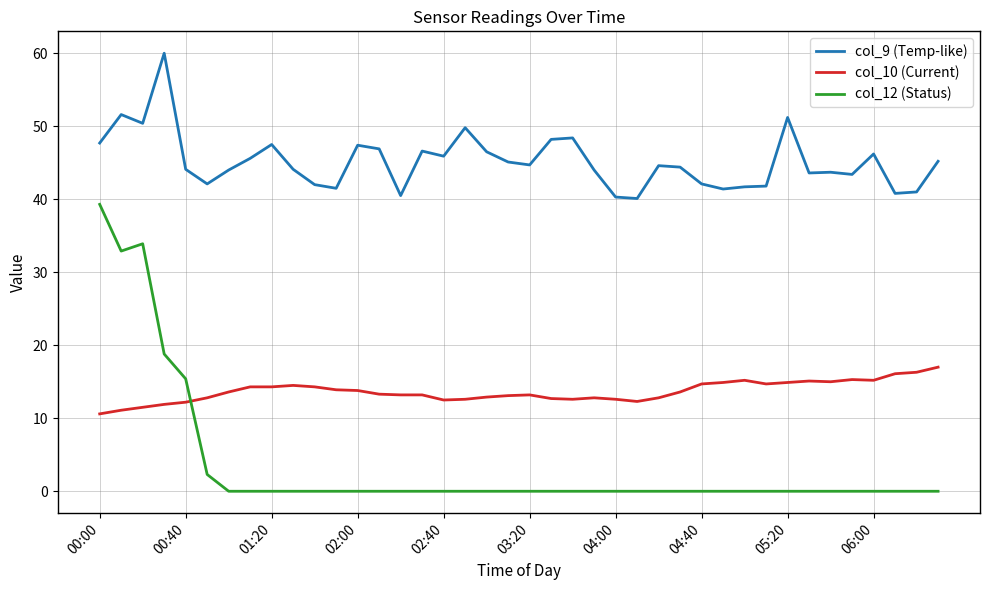

List the series in order of their overall mean, highest first.

col_9 (Temp-like), col_10 (Current), col_12 (Status)